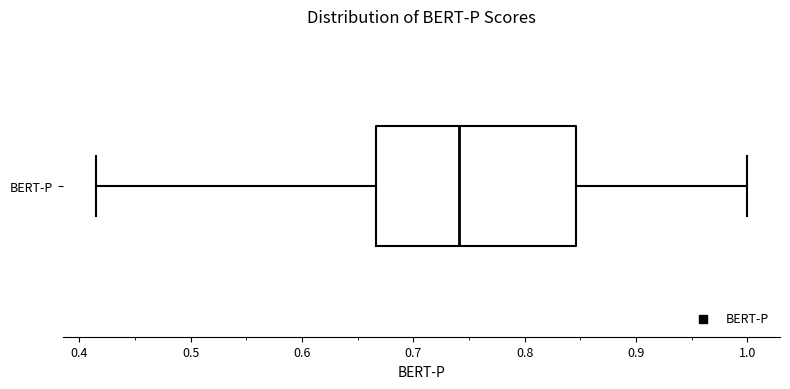

Where does the median line of the box for BERT-P sit on the x-axis? The values are not printed on the chart, so give them approximately, as read against the axis.

0.74